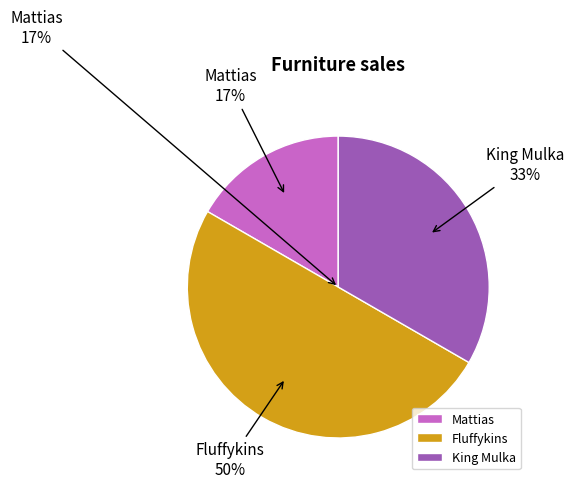

Combined, do King Mulka and Mattias account for over 50%?

No